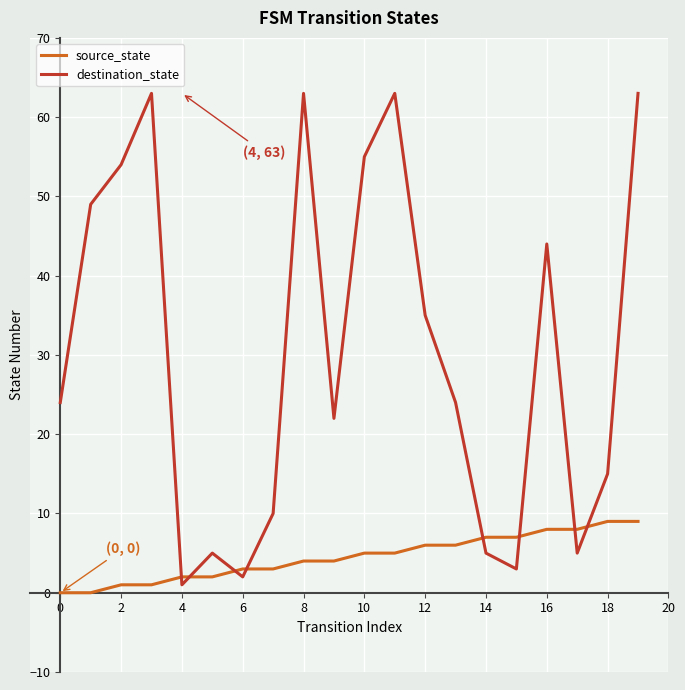

After their last crossing, which series has the higher values: source_state or destination_state?

destination_state